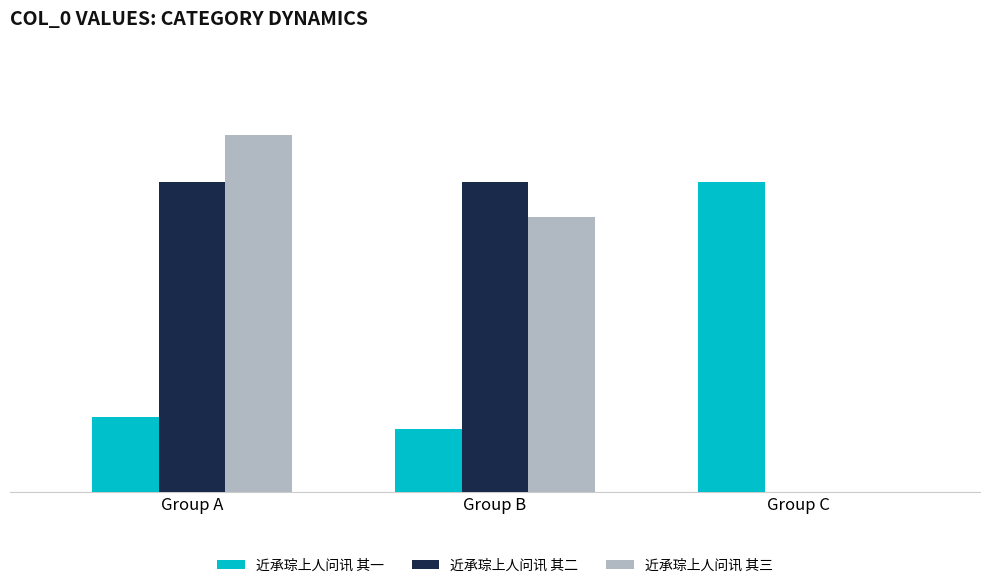

What are all the series names shown in the legend?

近承琮上人问讯 其一, 近承琮上人问讯 其二, 近承琮上人问讯 其三